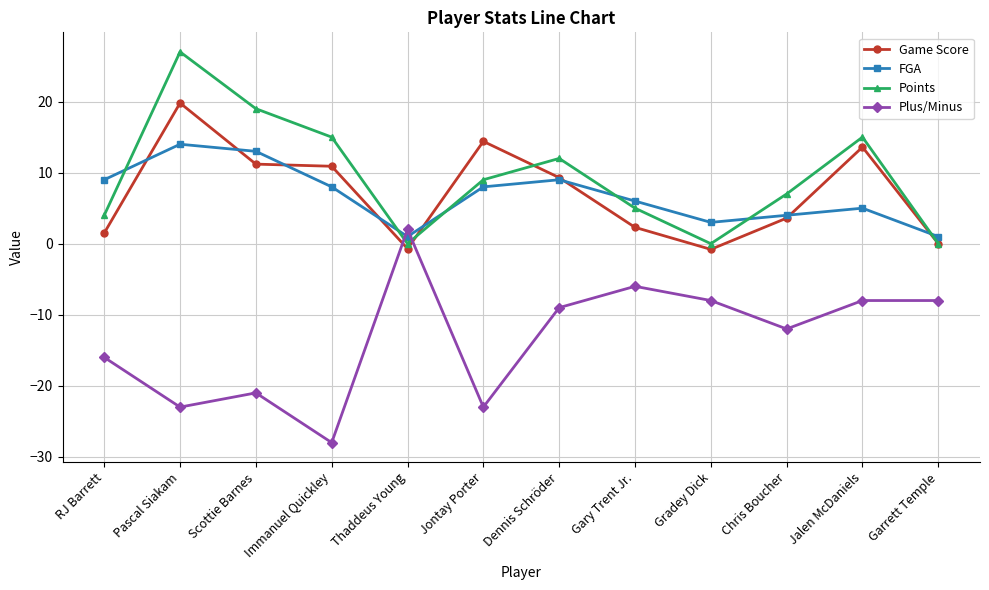

Which series changed the most between Immanuel Quickley and Gary Trent Jr.?

Plus/Minus